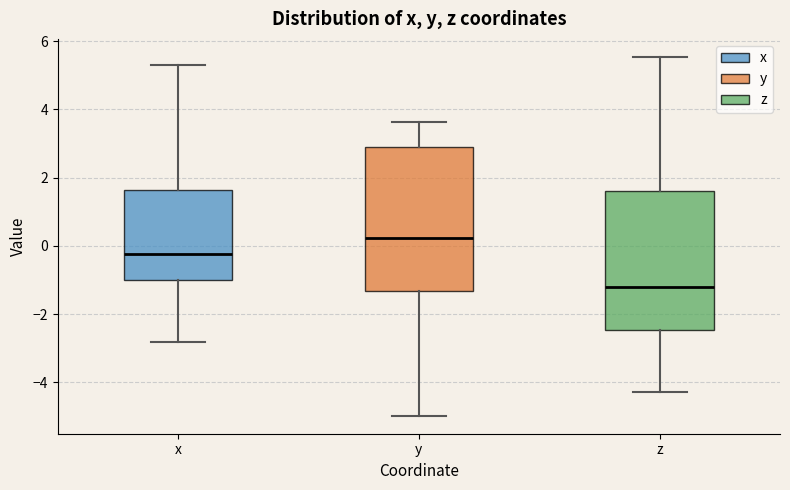

Which box's median line is the lowest?

z